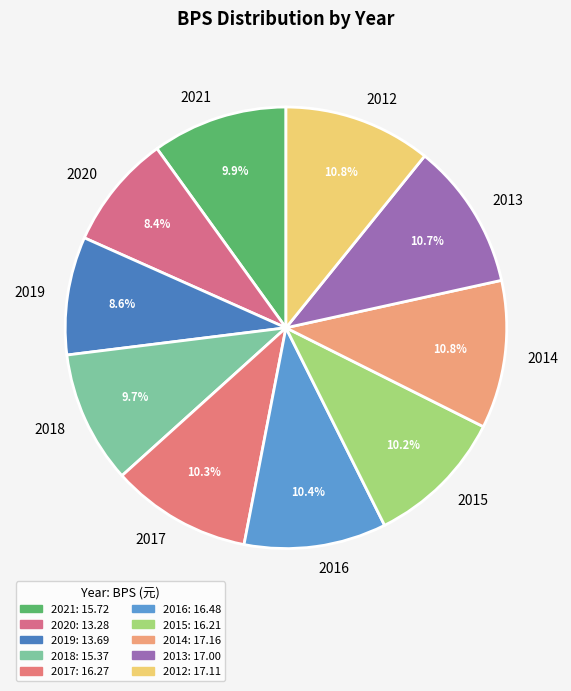

What percentage do 2021 and 2017 together represent?

20.2%